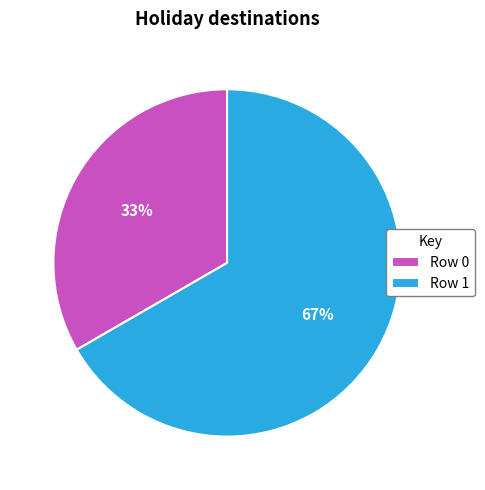

To the nearest percent, what is the combined percentage of Row 0 and Row 1?

100%